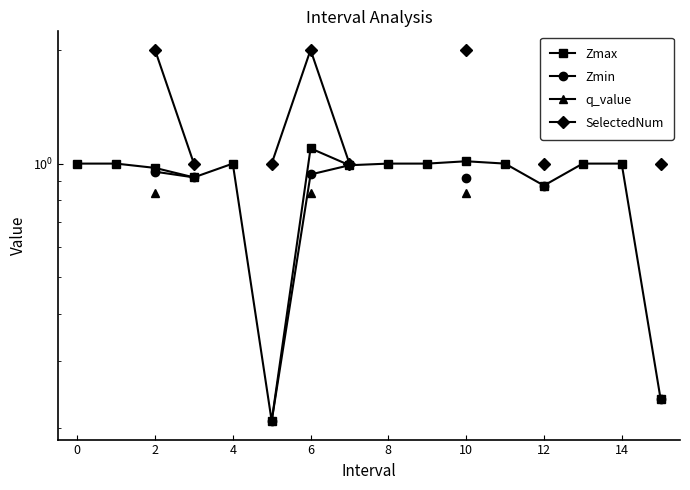

Is the value of q_value at 14 greater than the value of SelectedNum at 2?

No